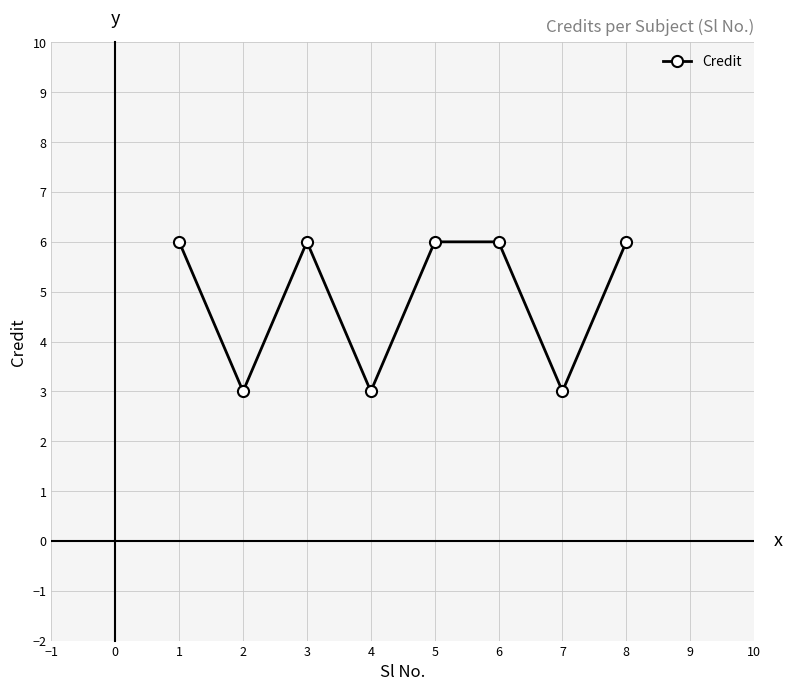

Is it true that the value at 5 is 4?

False